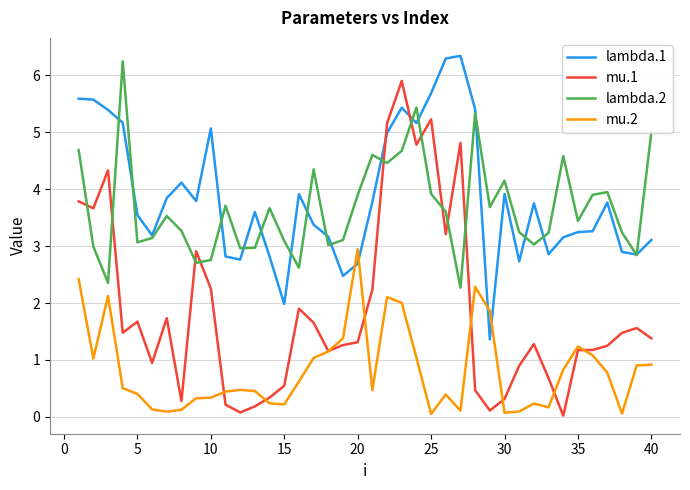

After their last crossing, which series has the higher values: lambda.2 or mu.1?

lambda.2